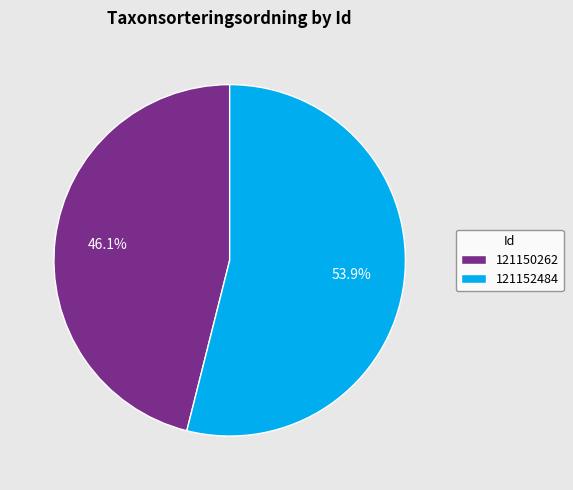

To the nearest percent, what is the average slice percentage?

50%